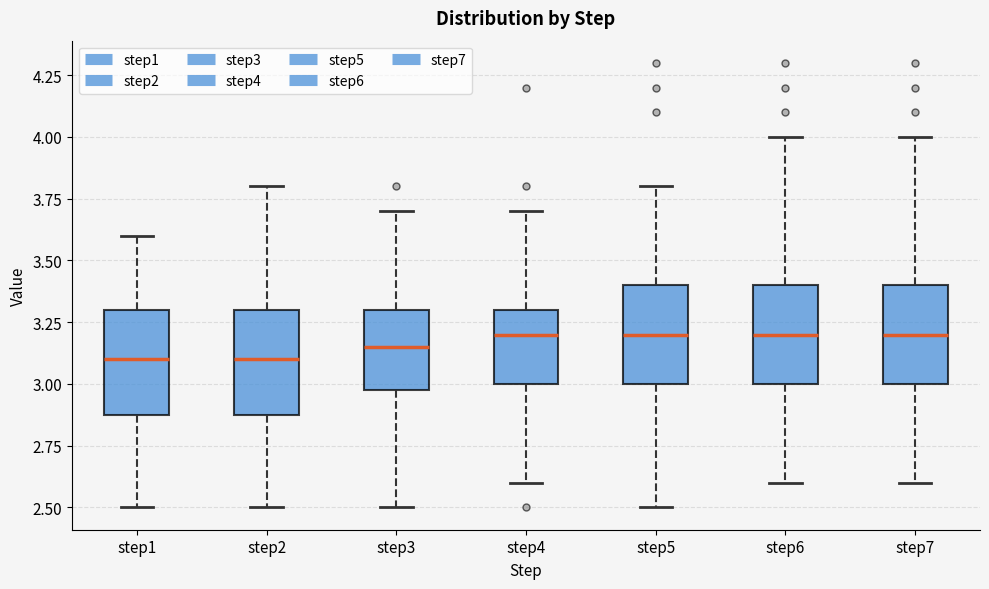

Reading left to right, read every box against the y-axis: the position of its median line, the range the box covers, and the ends of its whiskers. The values are not printed on the chart, so give them approximately, as read against the axis.

step1: median 3.10, box 2.90 to 3.30, whiskers 2.50 to 3.60
step2: median 3.10, box 2.90 to 3.30, whiskers 2.50 to 3.80
step3: median 3.15, box 3.00 to 3.30, whiskers 2.50 to 3.70
step4: median 3.20, box 3.00 to 3.30, whiskers 2.60 to 3.70
step5: median 3.20, box 3.00 to 3.40, whiskers 2.50 to 3.80
step6: median 3.20, box 3.00 to 3.40, whiskers 2.60 to 4.00
step7: median 3.20, box 3.00 to 3.40, whiskers 2.60 to 4.00